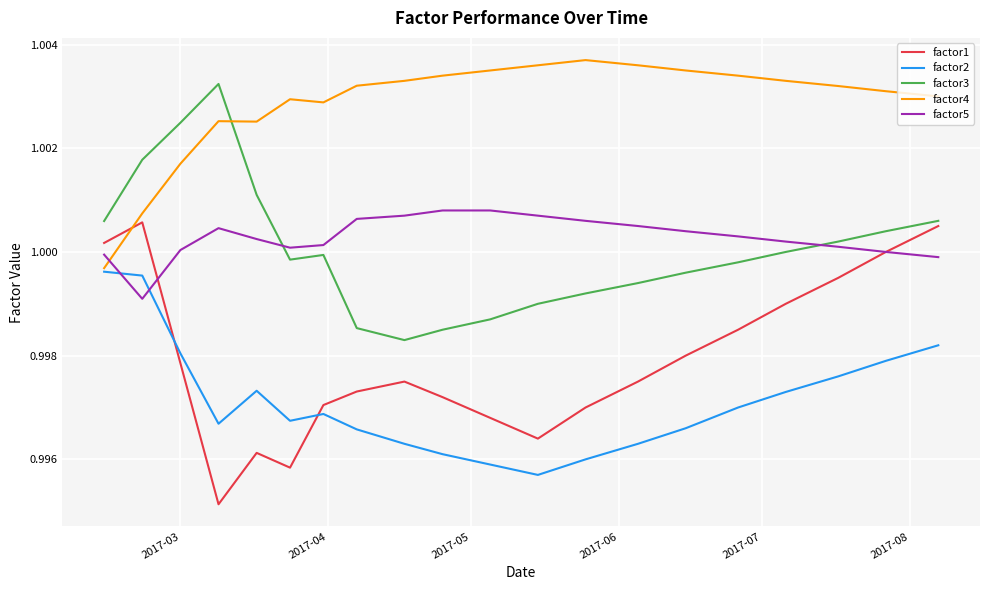

Which series has the largest total across all categories?

factor4